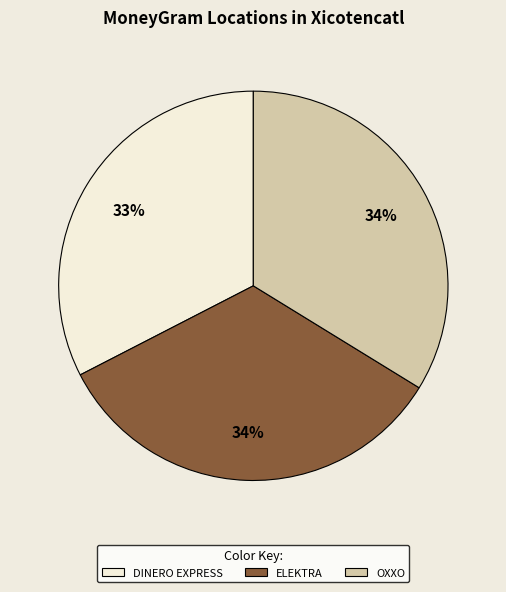

Between ELEKTRA and DINERO EXPRESS, which is larger?

ELEKTRA